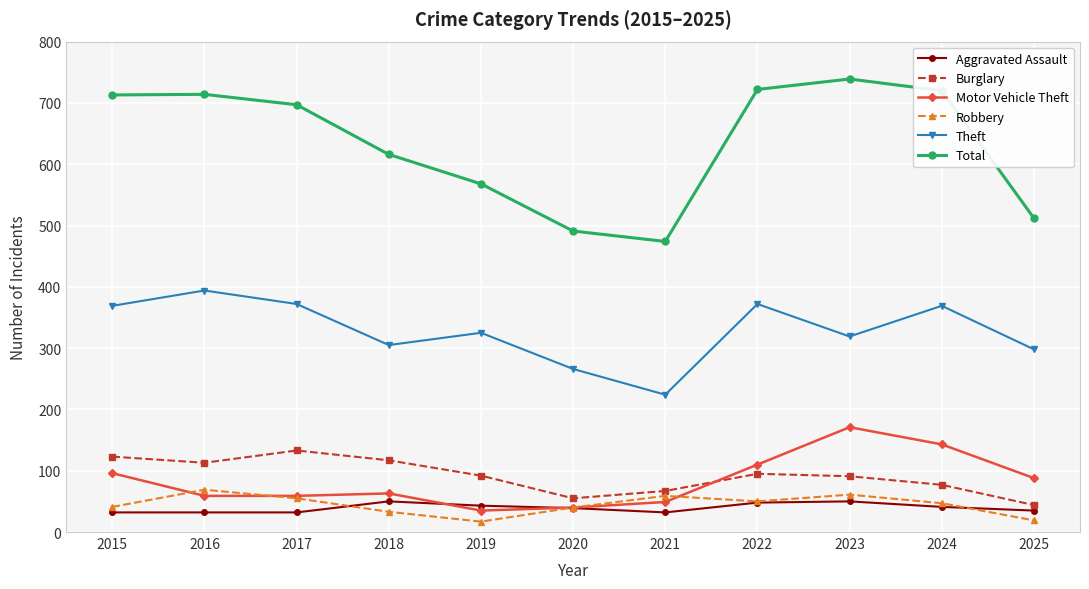

At which category does Total reach its first local valley?

2021